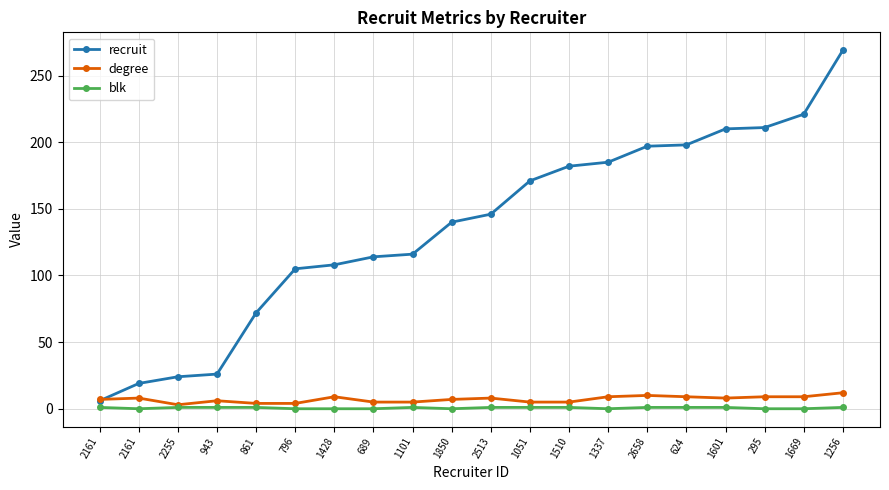

What are all the series names shown in the legend?

recruit, degree, blk